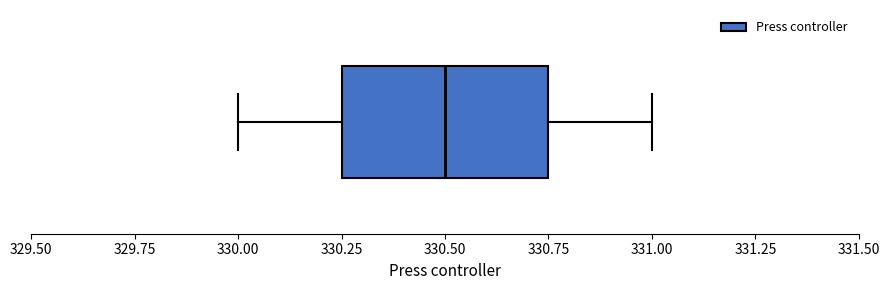

Transcribe this box plot: give where the median line is, the range the box spans, and where the two whiskers end, as read against the x-axis. The values are not printed on the chart, so give them approximately, as read against the axis.

median 330.50, box 330.25 to 330.75, whiskers 330.00 to 331.00